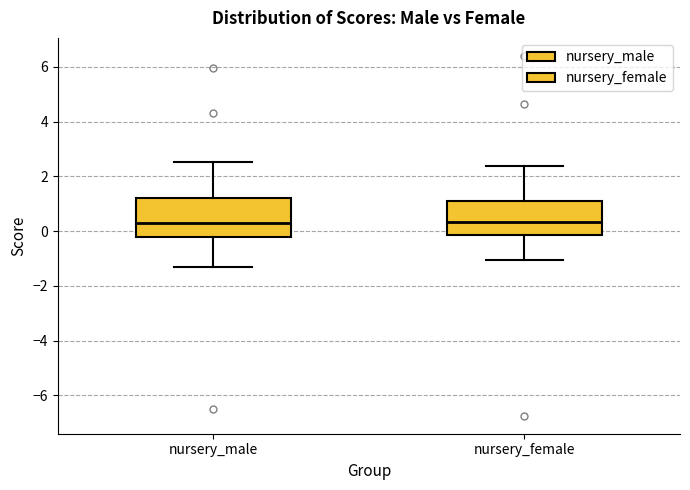

Where does the upper whisker of the box for nursery_female end on the y-axis? The values are not printed on the chart, so give them approximately, as read against the axis.

2.4